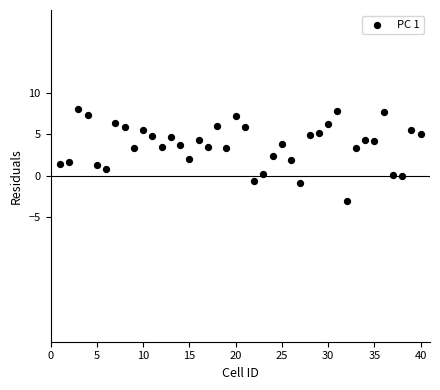

What is the range of Y values (max minus min)?

11.1